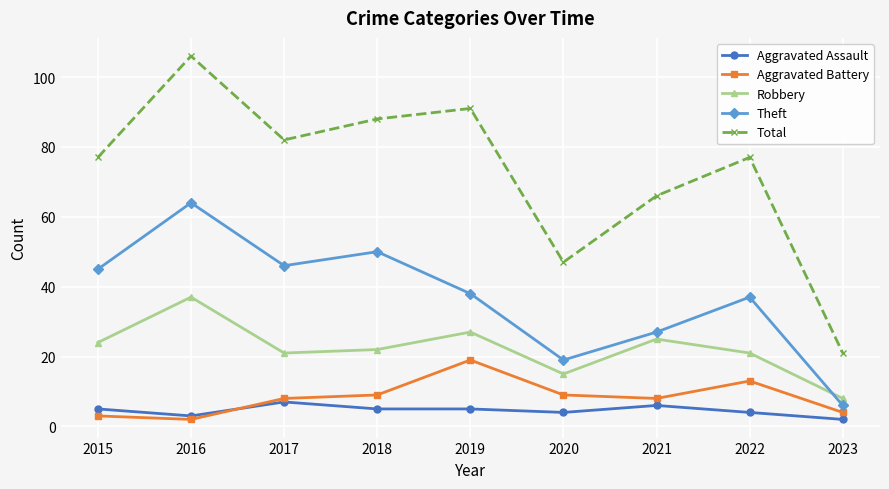

Reading left to right, transcribe all the data shown in this chart.

Aggravated Assault: 2015=5	2016=3	2017=7	2018=5	2019=5	2020=4	2021=6	2022=4	2023=2
Aggravated Battery: 2015=3	2016=2	2017=8	2018=9	2019=19	2020=9	2021=8	2022=13	2023=4
Robbery: 2015=24	2016=37	2017=21	2018=22	2019=27	2020=15	2021=25	2022=21	2023=8
Theft: 2015=45	2016=64	2017=46	2018=50	2019=38	2020=19	2021=27	2022=37	2023=6
Total: 2015=77	2016=106	2017=82	2018=88	2019=91	2020=47	2021=66	2022=77	2023=21